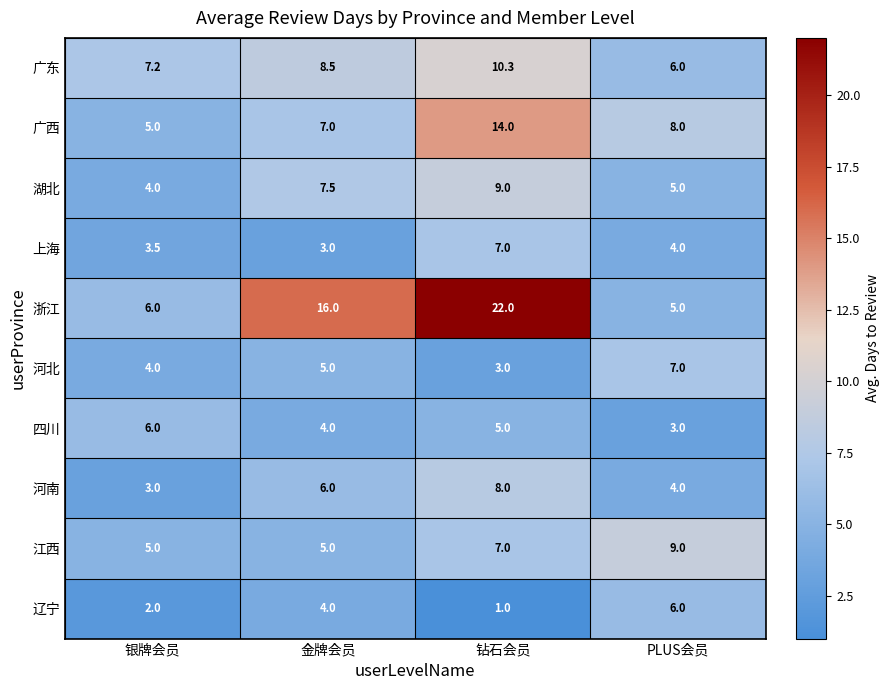

What is the greatest value displayed?

22.0